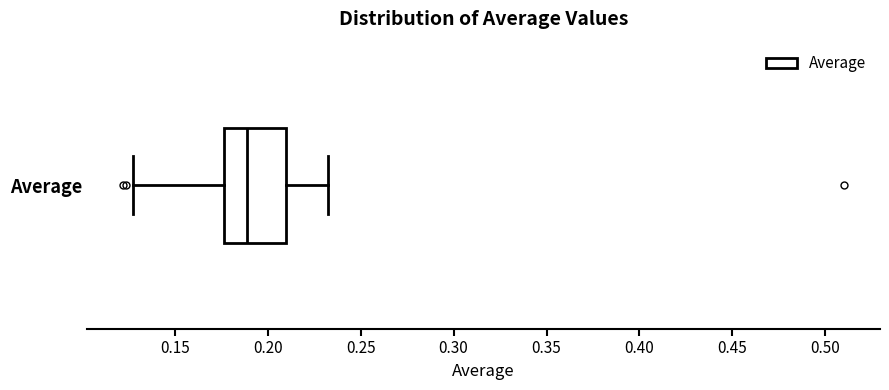

Read this box plot against the x-axis: the position of the median line, the range covered by the box, and the ends of both whiskers. The values are not printed on the chart, so give them approximately, as read against the axis.

median 0.190, box 0.175 to 0.210, whiskers 0.130 to 0.230